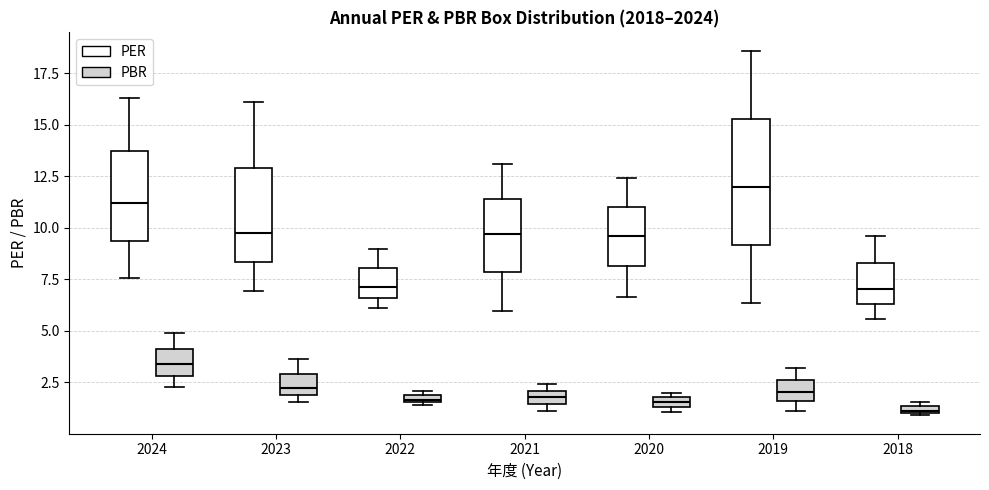

Where does the median line of the box for 2024 (PBR) sit on the y-axis? The values are not printed on the chart, so give them approximately, as read against the axis.

3.5